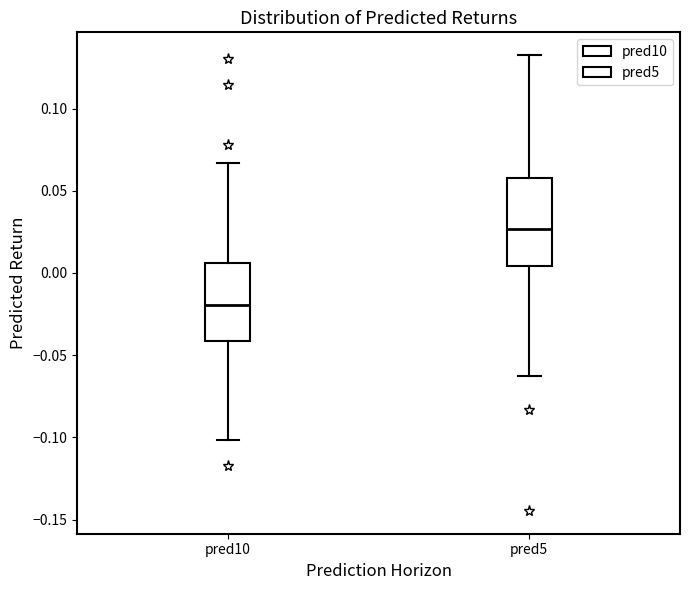

Where does the lower whisker of the box for pred5 end on the y-axis? The values are not printed on the chart, so give them approximately, as read against the axis.

-0.065